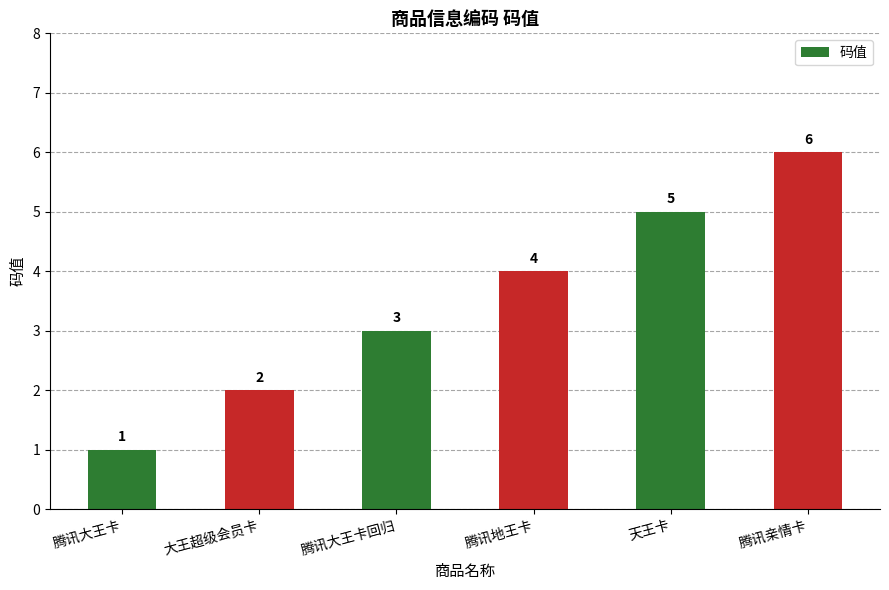

Approximately how many times larger is the value at 腾讯大王卡回归 compared to 天王卡?

0.6